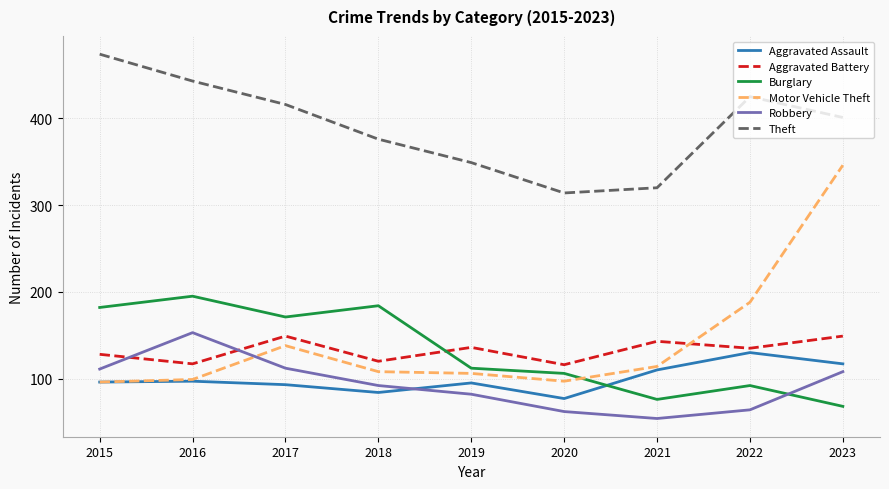

What is the smallest value displayed?

54